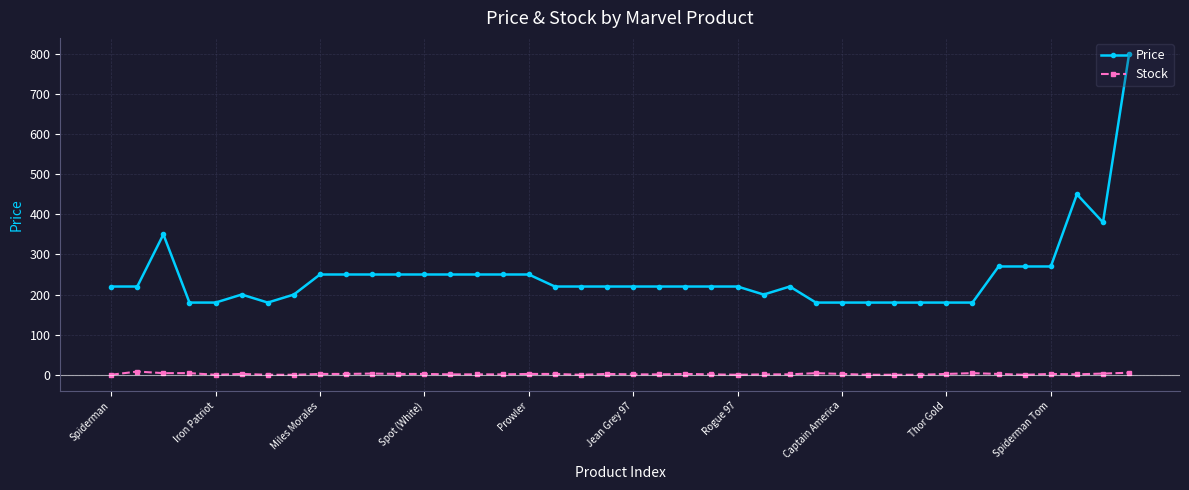

True or false: Price and Stock cross at least once.

False